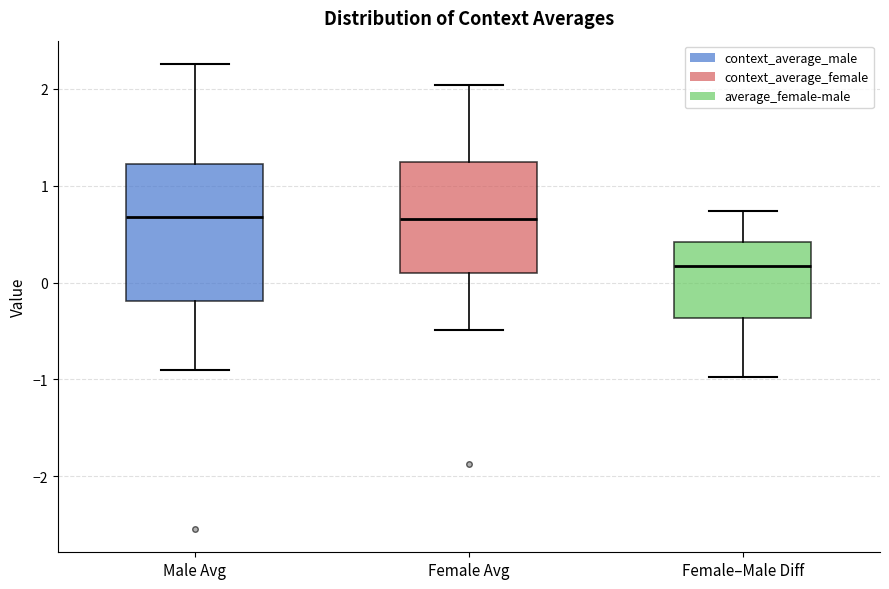

Reading left to right, transcribe this box plot: for each box, give where its median line is, the range the box spans, and where its two whiskers end, as read against the y-axis. The values are not printed on the chart, so give them approximately, as read against the axis.

Male Avg: median 0.7, box -0.2 to 1.2, whiskers -0.9 to 2.3
Female Avg: median 0.7, box 0.1 to 1.2, whiskers -0.5 to 2.0
Female–Male Diff: median 0.2, box -0.4 to 0.4, whiskers -1.0 to 0.7